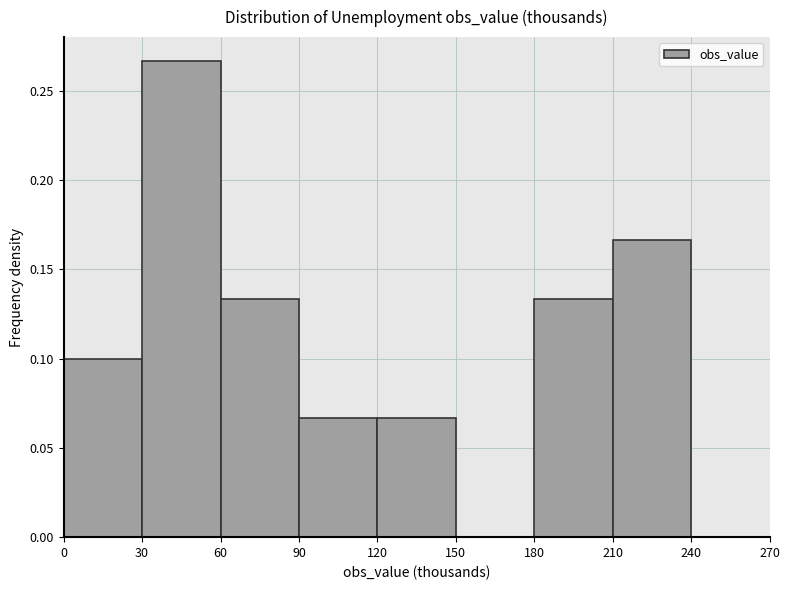

Reading left to right, list every bar in this chart as the range it spans on the x-axis followed by its height. The values are not printed on the chart, so give them approximately, as read against the axis.

0 to 30: 0.100
30 to 60: 0.265
60 to 90: 0.135
90 to 120: 0.065
120 to 150: 0.065
150 to 180: 0
180 to 210: 0.135
210 to 240: 0.165
240 to 270: 0